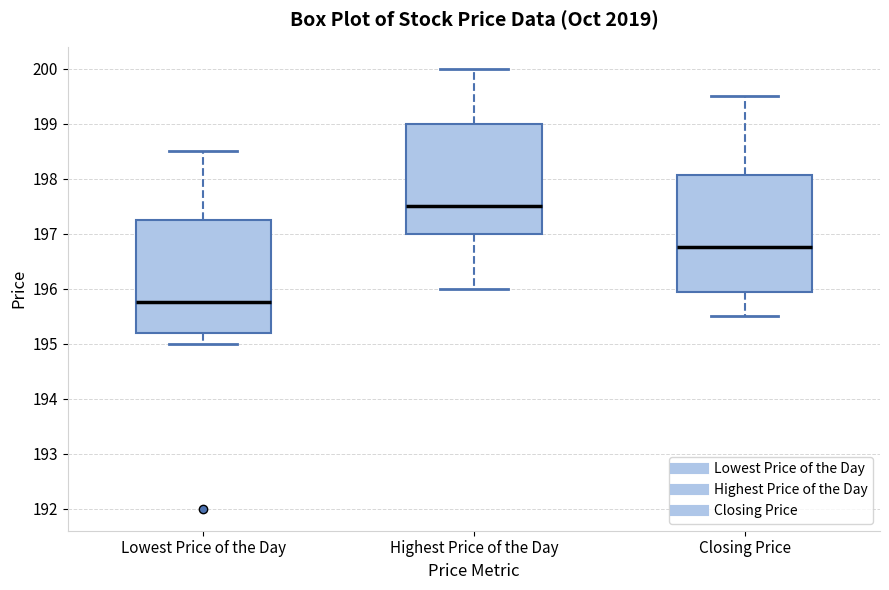

Reading left to right, read every box against the y-axis: the position of its median line, the range the box covers, and the ends of its whiskers. The values are not printed on the chart, so give them approximately, as read against the axis.

Lowest Price of the Day: median 195.8, box 195.2 to 197.3, whiskers 195.0 to 198.5
Highest Price of the Day: median 197.5, box 197.0 to 199.0, whiskers 196.0 to 200.0
Closing Price: median 196.8, box 195.9 to 198.1, whiskers 195.5 to 199.5